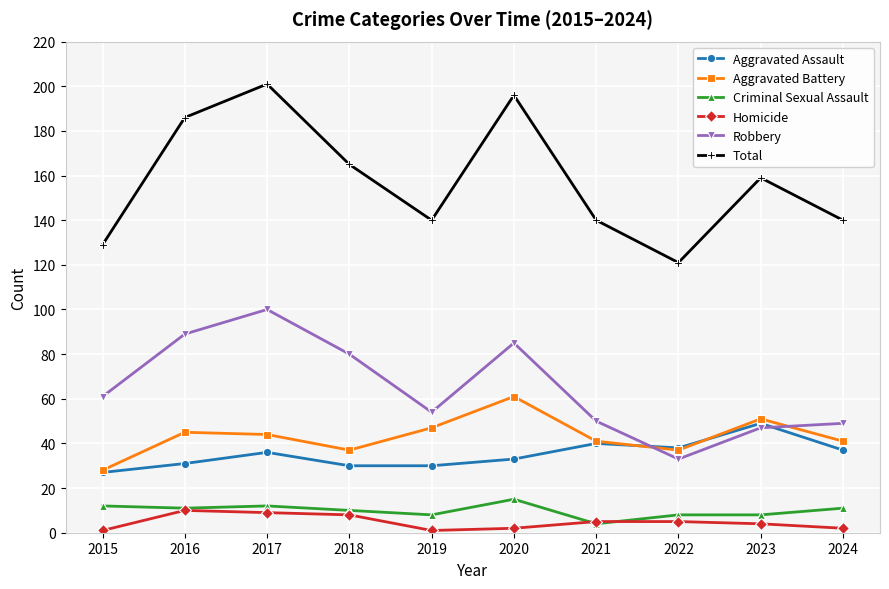

Reading left to right, what are all the values shown in this chart?

Aggravated Assault: 2015=27	2016=31	2017=36	2018=30	2019=30	2020=33	2021=40	2022=38	2023=49	2024=37
Aggravated Battery: 2015=28	2016=45	2017=44	2018=37	2019=47	2020=61	2021=41	2022=37	2023=51	2024=41
Criminal Sexual Assault: 2015=12	2016=11	2017=12	2018=10	2019=8	2020=15	2021=4	2022=8	2023=8	2024=11
Homicide: 2015=1	2016=10	2017=9	2018=8	2019=1	2020=2	2021=5	2022=5	2023=4	2024=2
Robbery: 2015=61	2016=89	2017=100	2018=80	2019=54	2020=85	2021=50	2022=33	2023=47	2024=49
Total: 2015=129	2016=186	2017=201	2018=165	2019=140	2020=196	2021=140	2022=121	2023=159	2024=140